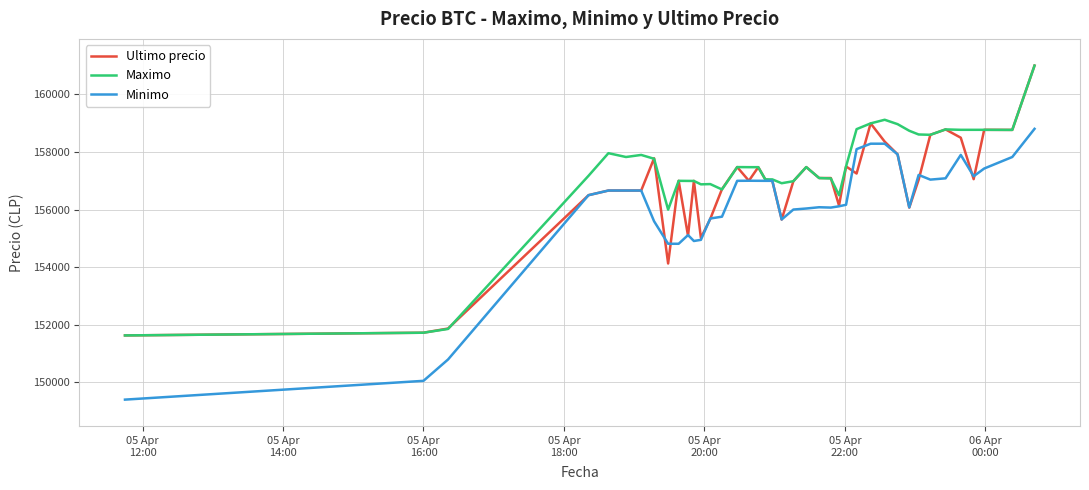

What is the smallest value displayed?

149404